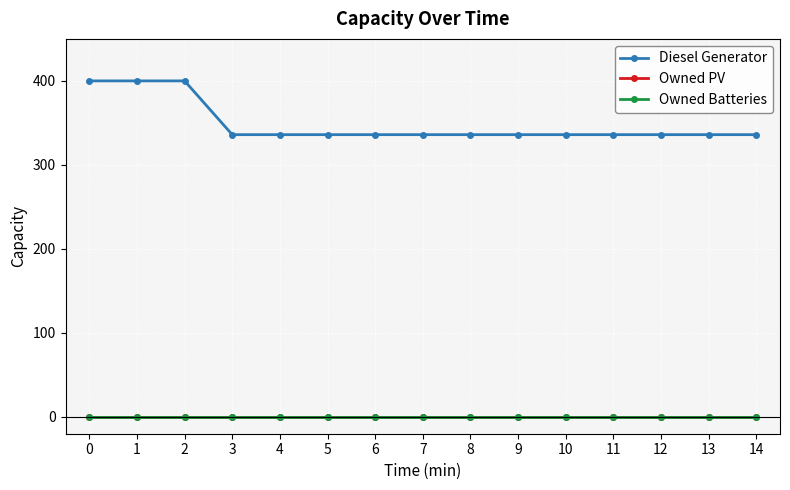

True or false: Owned PV and Diesel Generator intersect in this chart.

False